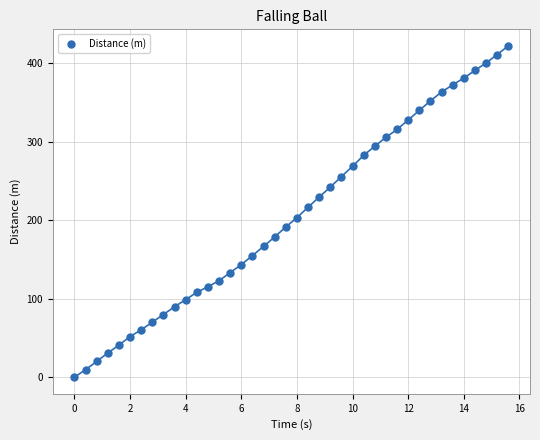

What is the range of X values (max minus min)?

15.6